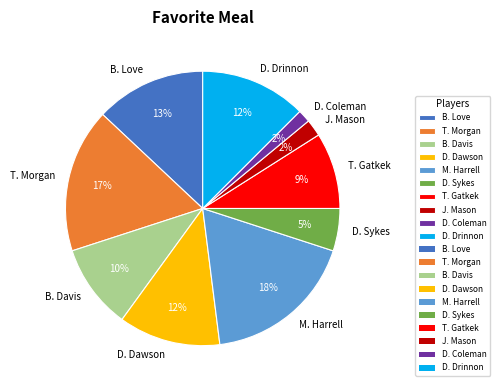

True or false: D. Dawson accounts for 12% of the total.

True